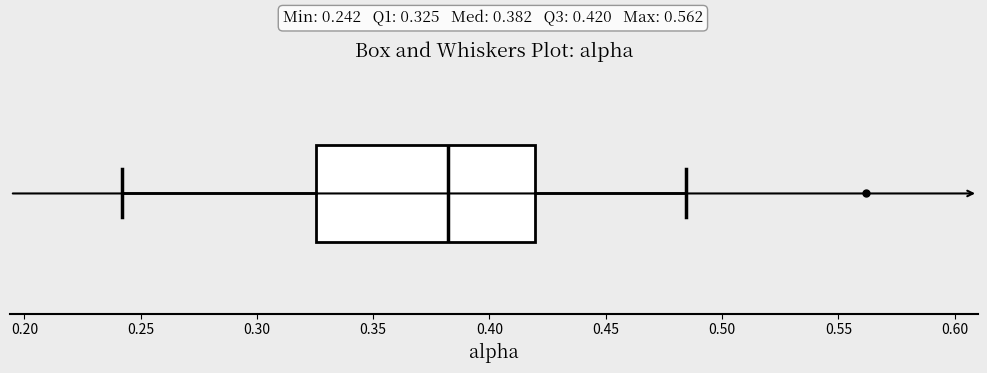

Transcribe this box plot: give where the median line is, the range the box spans, and where the two whiskers end, as read against the x-axis. The values are not printed on the chart, so give them approximately, as read against the axis.

median 0.380, box 0.325 to 0.420, whiskers 0.240 to 0.485